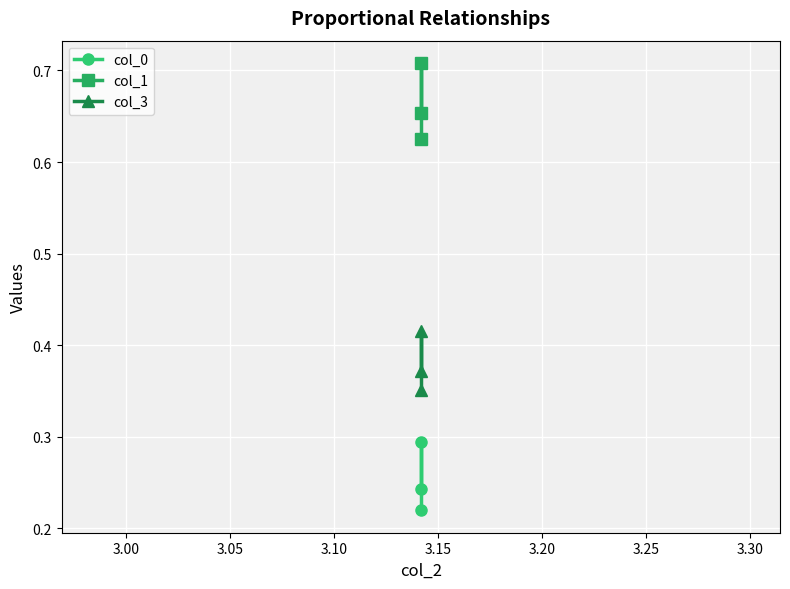

What are all the series names shown in the legend?

col_0, col_1, col_3